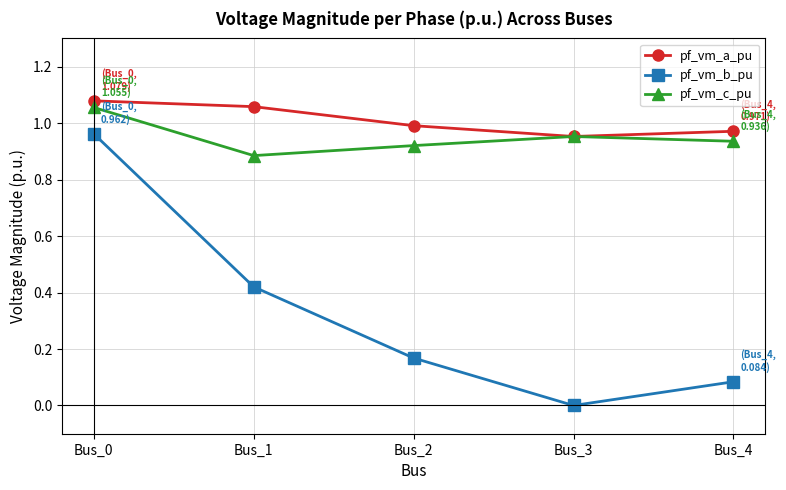

Which series ends up on top after the final intersection of pf_vm_a_pu and pf_vm_c_pu?

pf_vm_a_pu